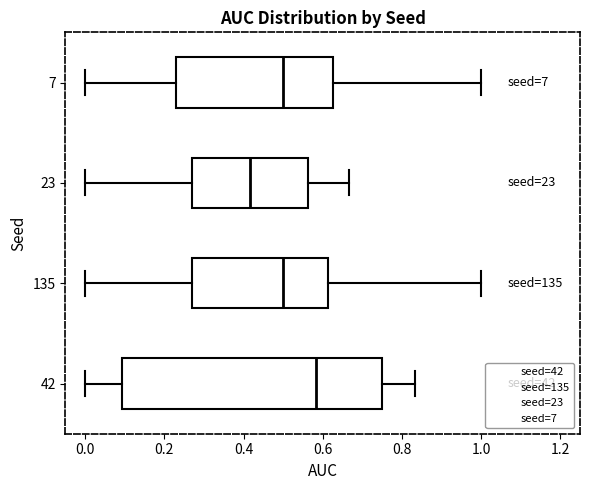

Where does the median line of the box at y = 23 sit on the x-axis? The values are not printed on the chart, so give them approximately, as read against the axis.

0.42